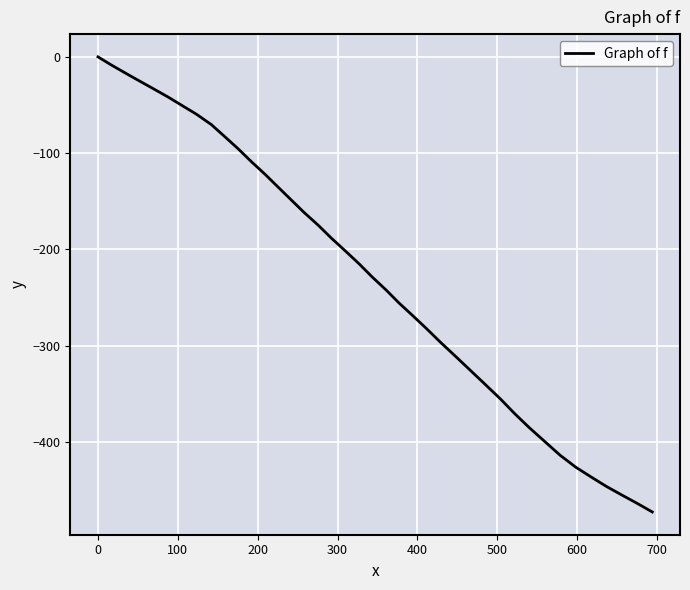

What is the smallest value displayed?

-472.8